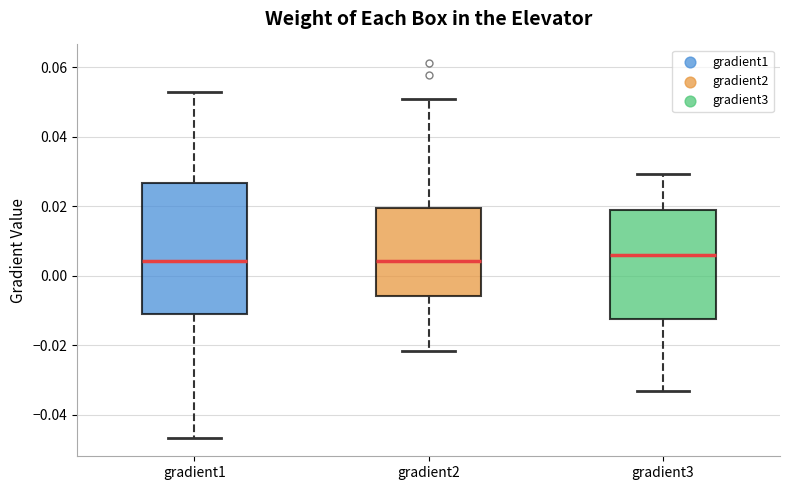

Which box is the tallest, from its lower edge to its upper edge?

gradient1